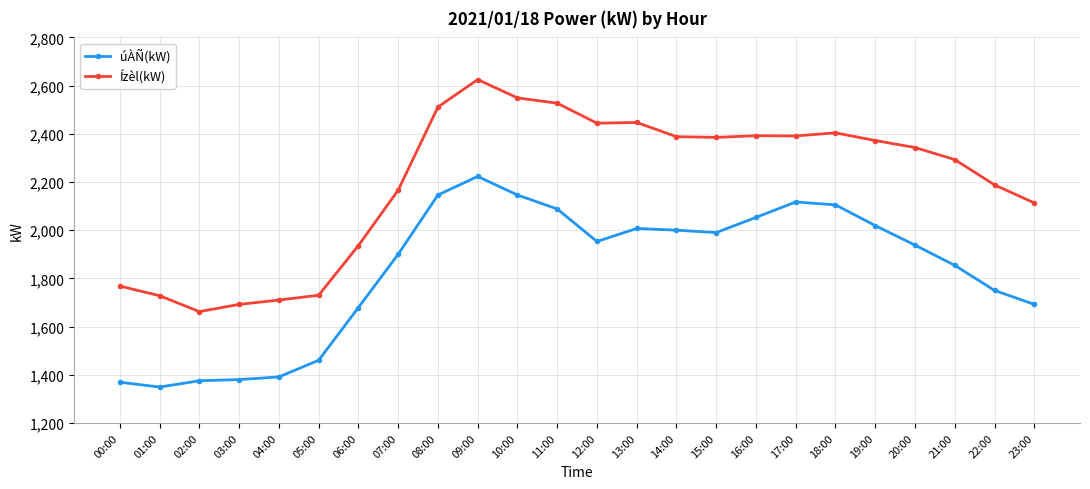

Rank the series by their maximum value, from highest to lowest.

Ízèl(kW), úÀÑ(kW)